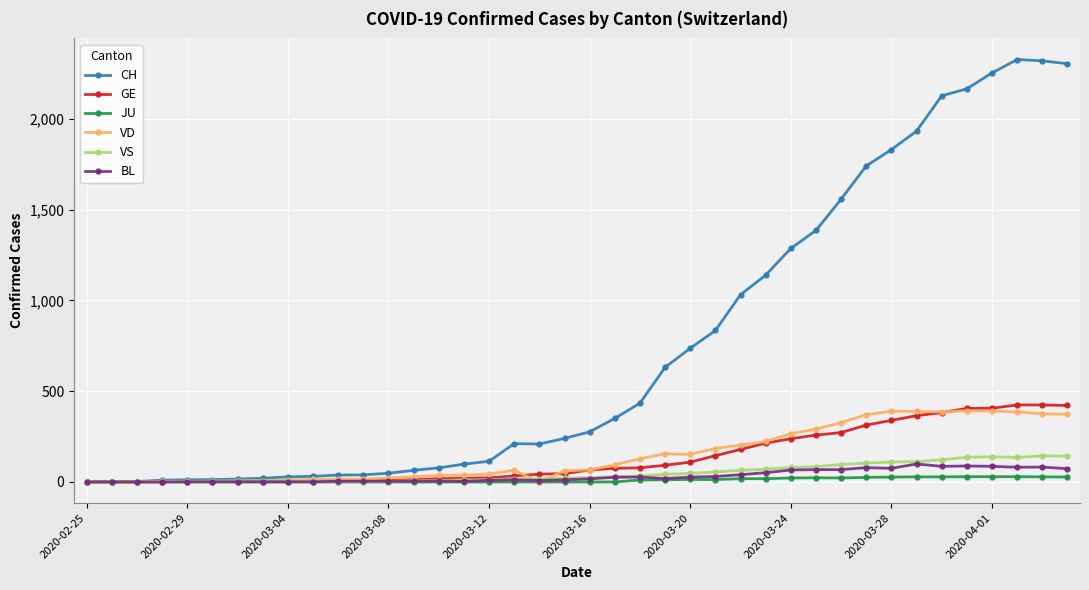

Which series has the largest range (max minus min)?

CH